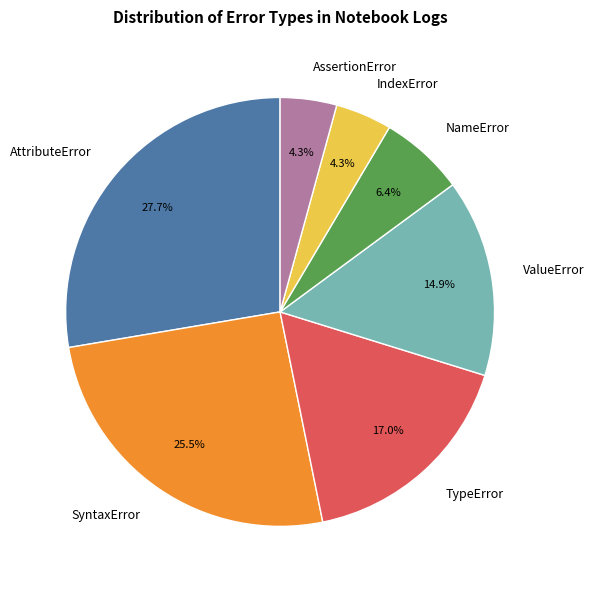

Which category has the biggest portion of the pie?

AttributeError